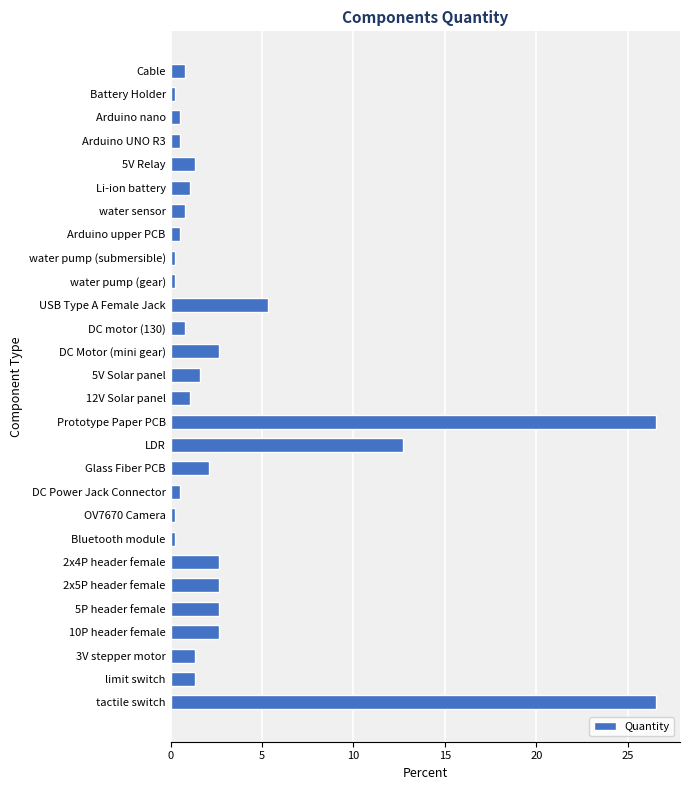

Reading bottom to top, list all the values displayed in this chart.

26.5	1.3	1.3	2.7	2.7	2.7	2.7	0.3	0.3	0.5	2.1	12.7	26.5	1.1	1.6	2.7	0.8	5.3	0.3	0.3	0.5	0.8	1.1	1.3	0.5	0.5	0.3	0.8